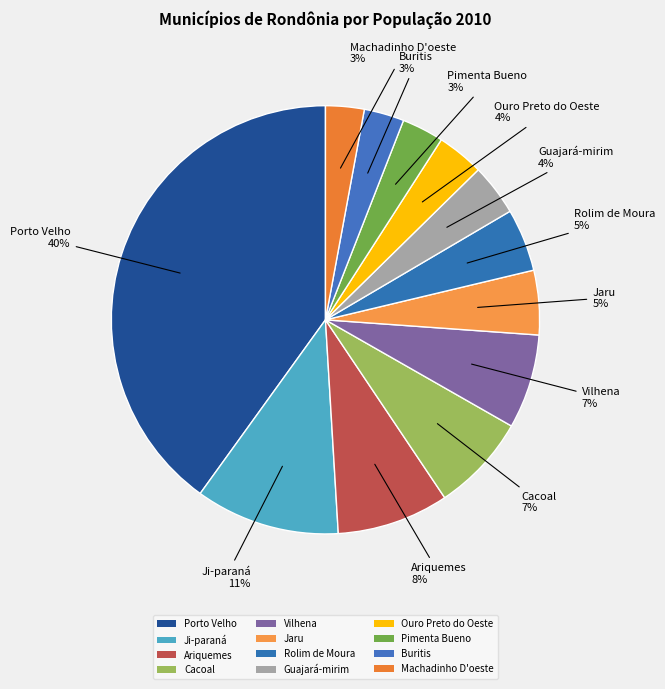

Rank the categories by value from lowest to highest.

Machadinho D'oeste, Buritis, Pimenta Bueno, Ouro Preto do Oeste, Guajará-mirim, Rolim de Moura, Jaru, Vilhena, Cacoal, Ariquemes, Ji-paraná, Porto Velho